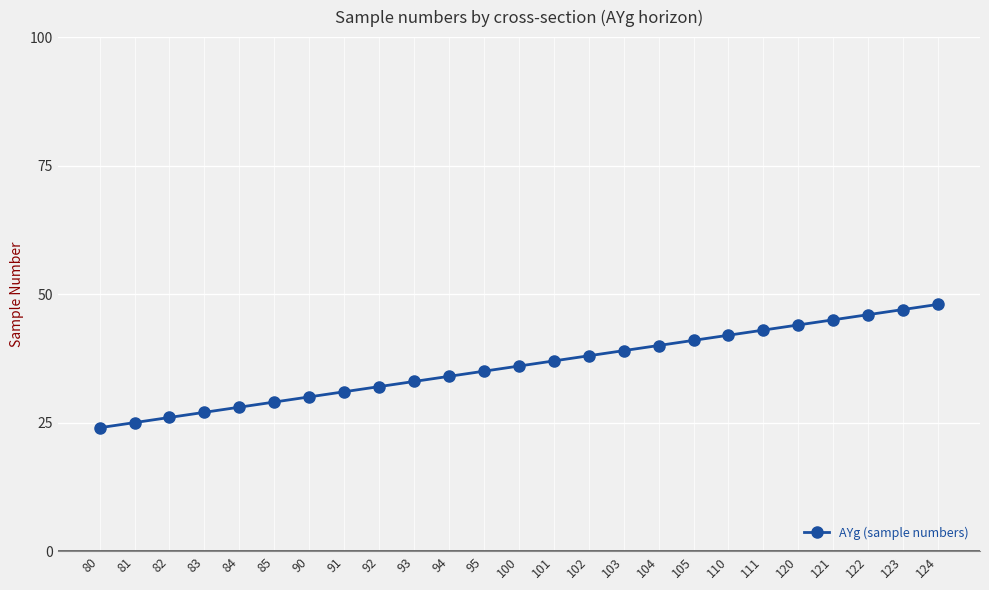

What is the difference between the values at 103 and 110?

3